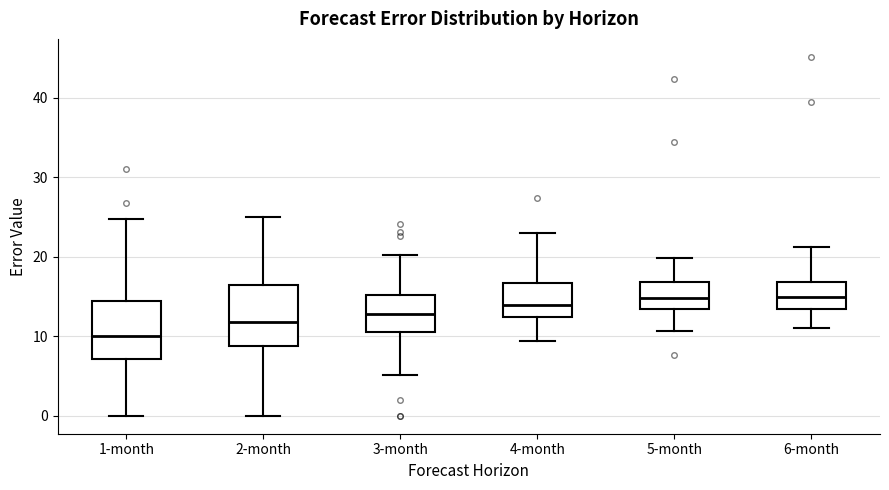

Reading left to right, read every box against the y-axis: the position of its median line, the range the box covers, and the ends of its whiskers. The values are not printed on the chart, so give them approximately, as read against the axis.

1-month: median 10, box 7 to 14, whiskers 0 to 25
2-month: median 12, box 9 to 16, whiskers 0 to 25
3-month: median 13, box 10 to 15, whiskers 5 to 20
4-month: median 14, box 12 to 17, whiskers 9 to 23
5-month: median 15, box 13 to 17, whiskers 11 to 20
6-month: median 15, box 13 to 17, whiskers 11 to 21